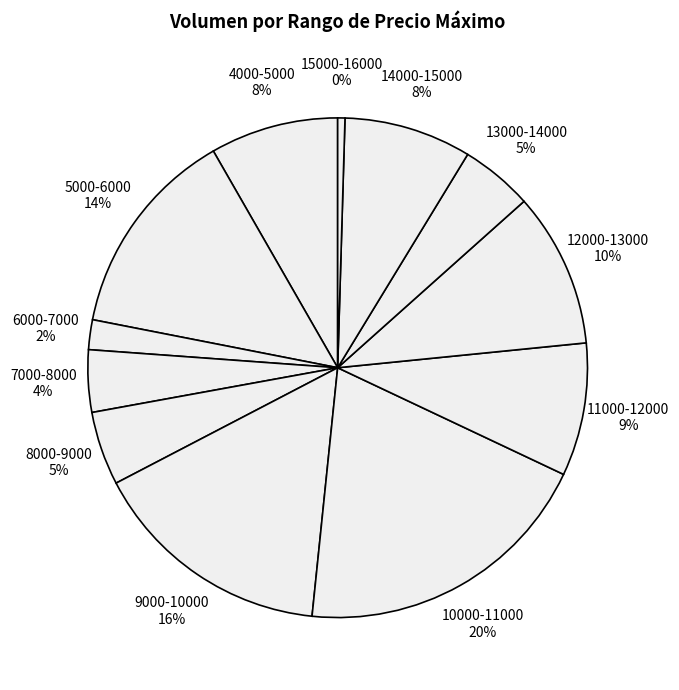

True or false: 7000-8000 accounts for 10% of the total.

False